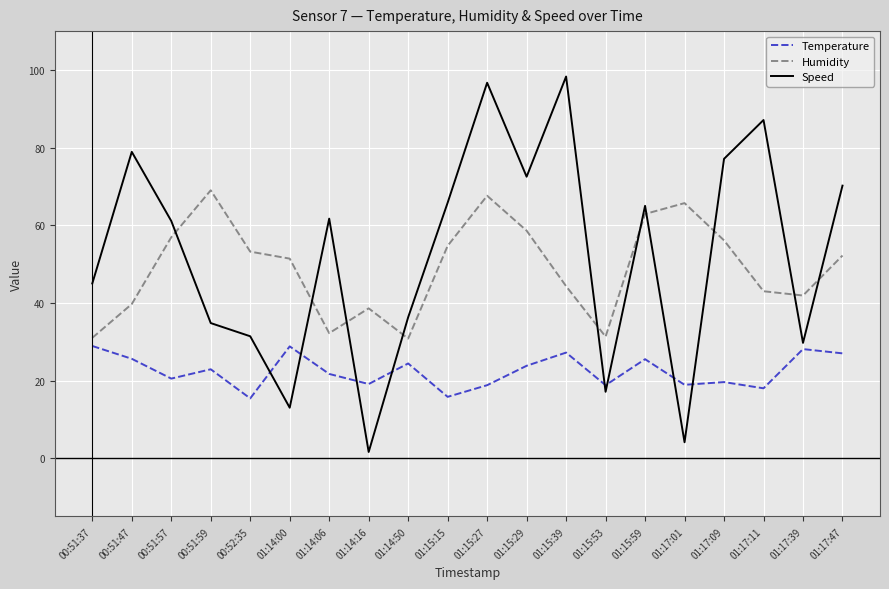

What is the difference between the maximum and minimum values in the Humidity series?

38.2